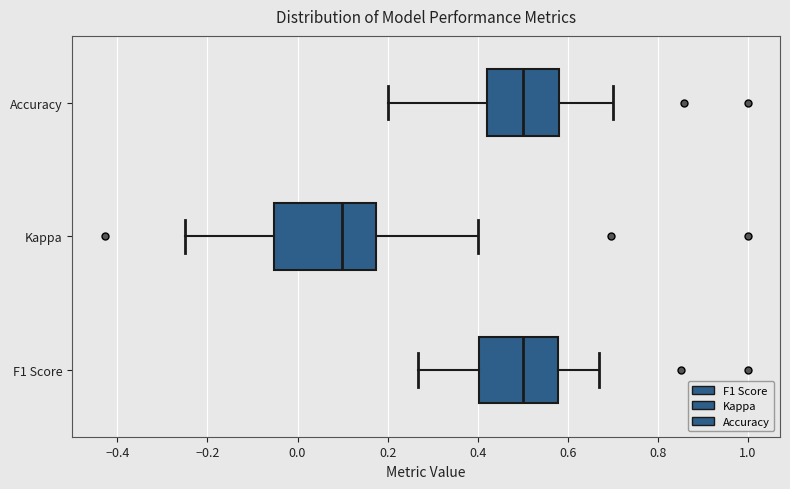

Comparing the boxes themselves (not the whiskers), which one is the widest?

Kappa